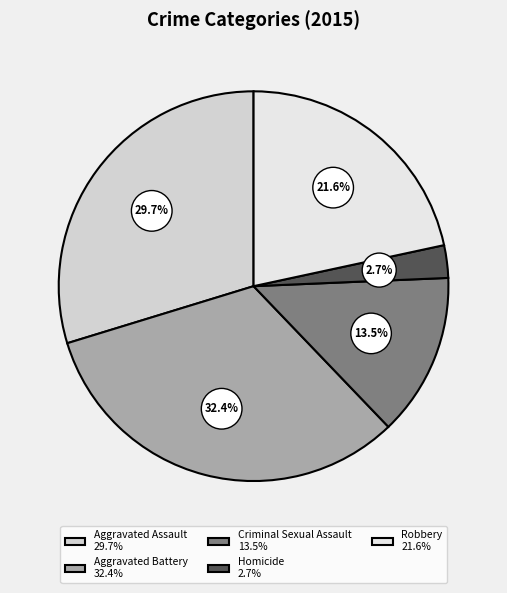

To the nearest percent, what is the average slice percentage?

20%